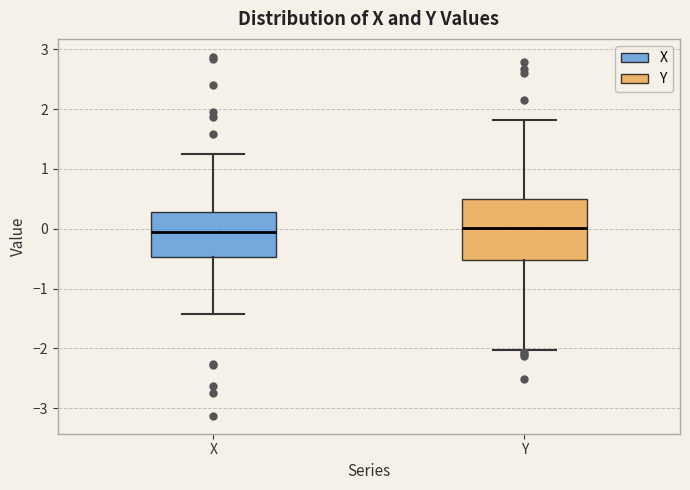

Which box is the tallest, from its lower edge to its upper edge?

Y